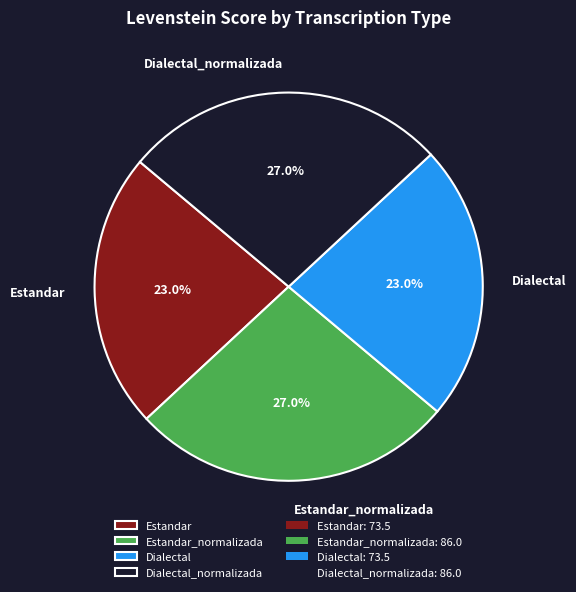

How much of the chart is everything except Dialectal?

77.0%